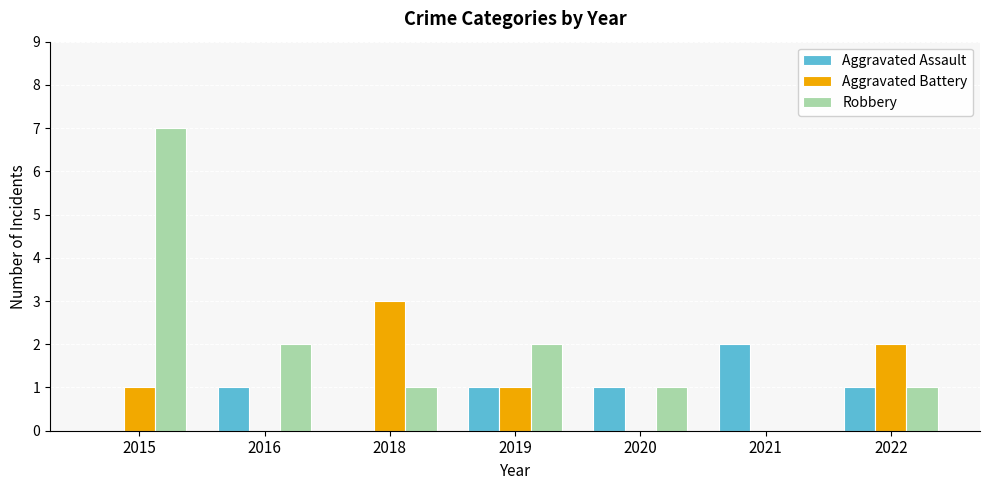

What is the sum of all Aggravated Assault values?

6